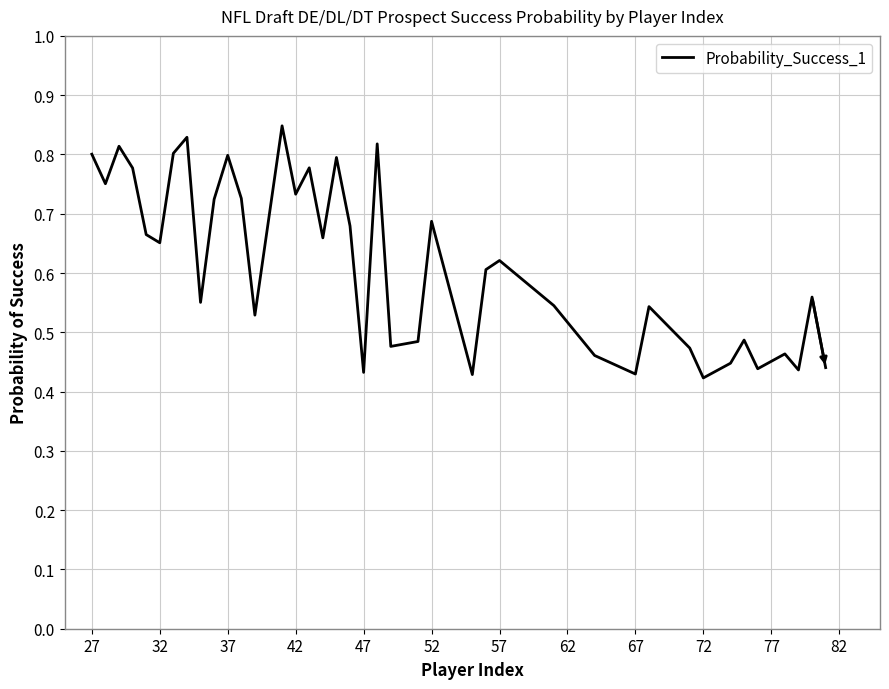

Is this an area chart (filled region under the line)?

No